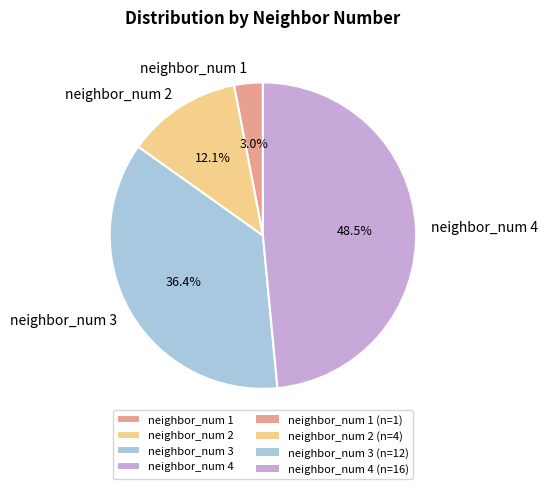

Is there a majority slice in this chart?

No